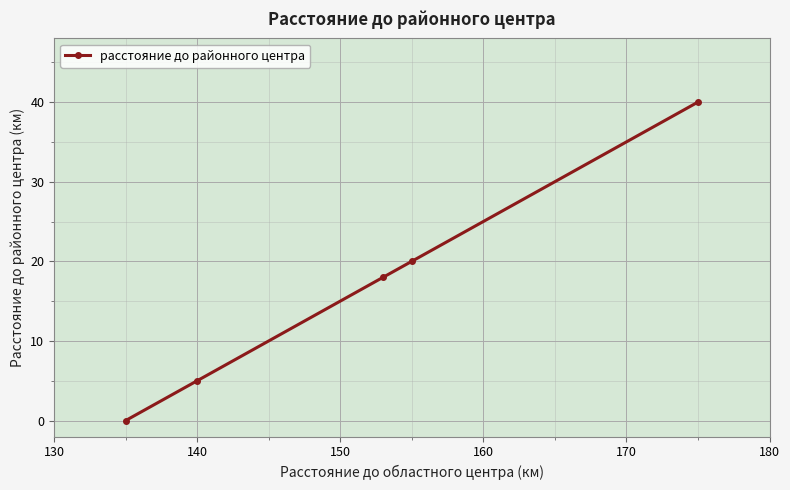

What is the value of the 3rd point from the left?

18